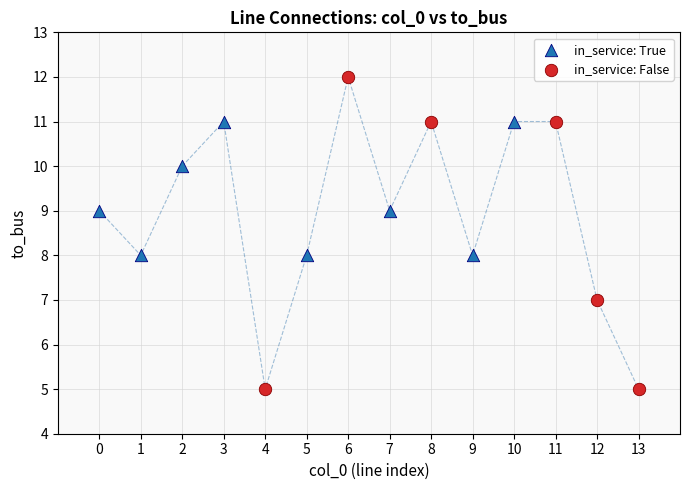

Which series has the widest spread of Y values?

in_service: False